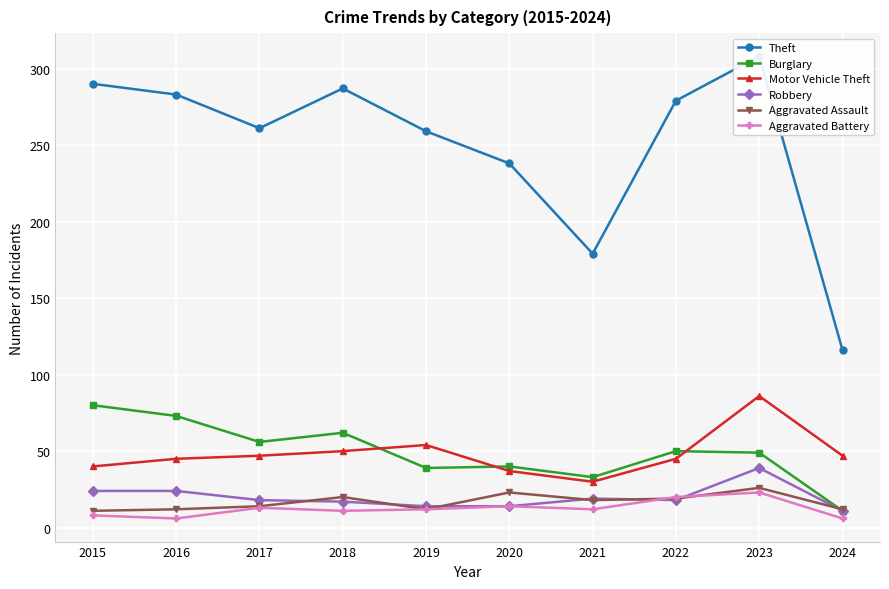

List the labels in order of Aggravated Battery value, largest first.

2023, 2022, 2020, 2017, 2019, 2021, 2018, 2015, 2016, 2024